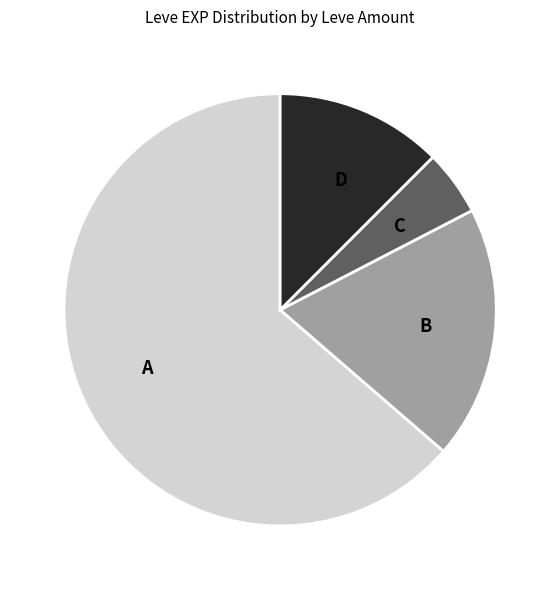

How many slices are in this pie chart?

4